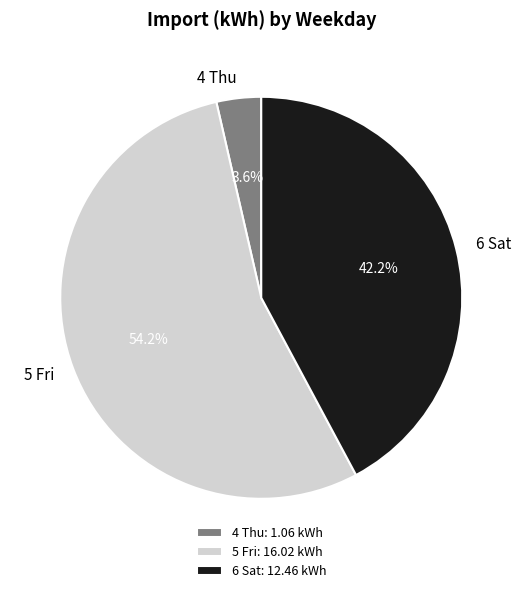

Is the sum of 5 Fri and 4 Thu greater than half?

Yes